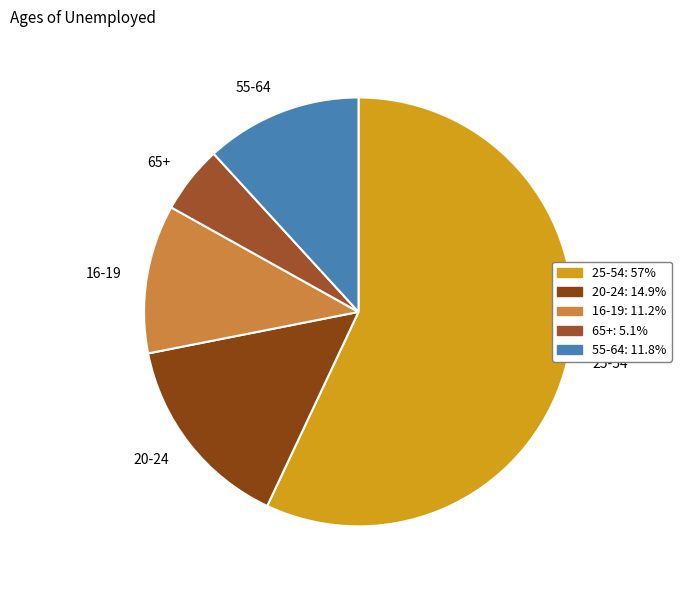

What is the largest slice in the pie chart?

25-54